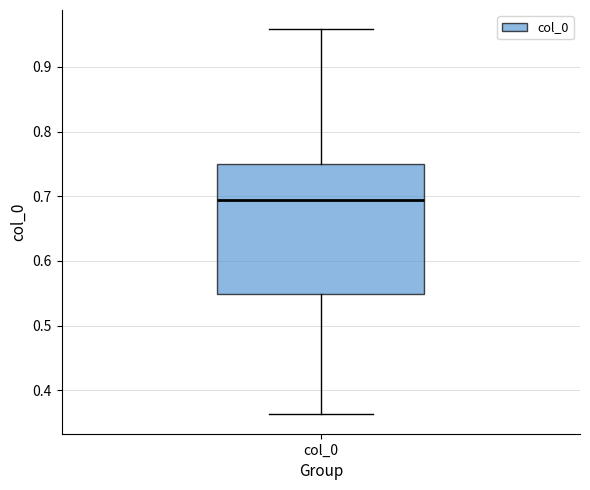

Read this box plot against the y-axis: the position of the median line, the range covered by the box, and the ends of both whiskers. The values are not printed on the chart, so give them approximately, as read against the axis.

median 0.69, box 0.55 to 0.75, whiskers 0.36 to 0.96